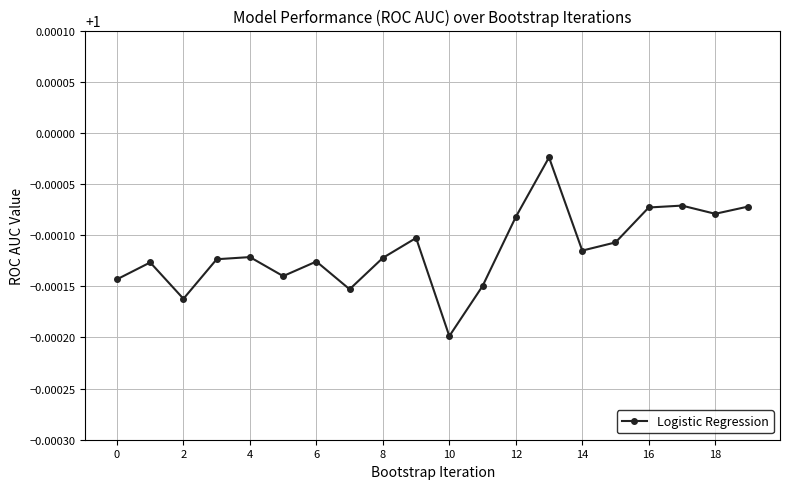

What is the sum of all values?

20.0